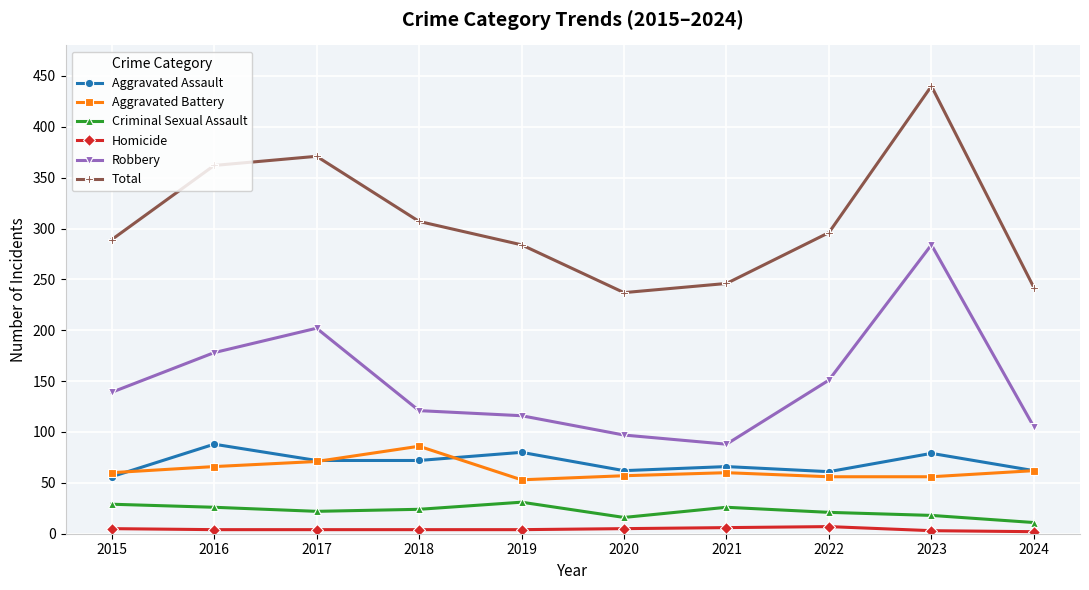

True or false: Robbery and Homicide intersect in this chart.

False